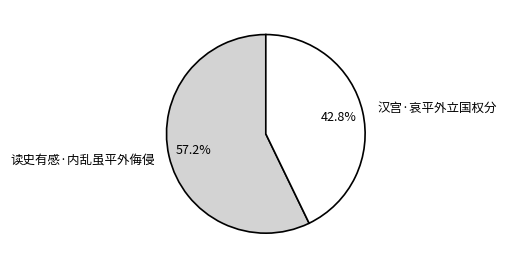

Is there a majority slice in this chart?

Yes